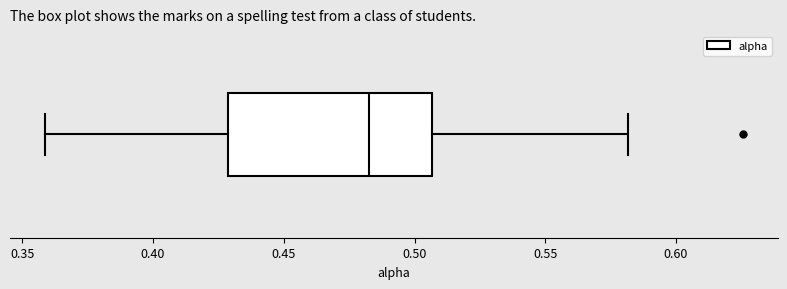

Read this box plot against the x-axis: the position of the median line, the range covered by the box, and the ends of both whiskers. The values are not printed on the chart, so give them approximately, as read against the axis.

median 0.485, box 0.430 to 0.505, whiskers 0.360 to 0.580